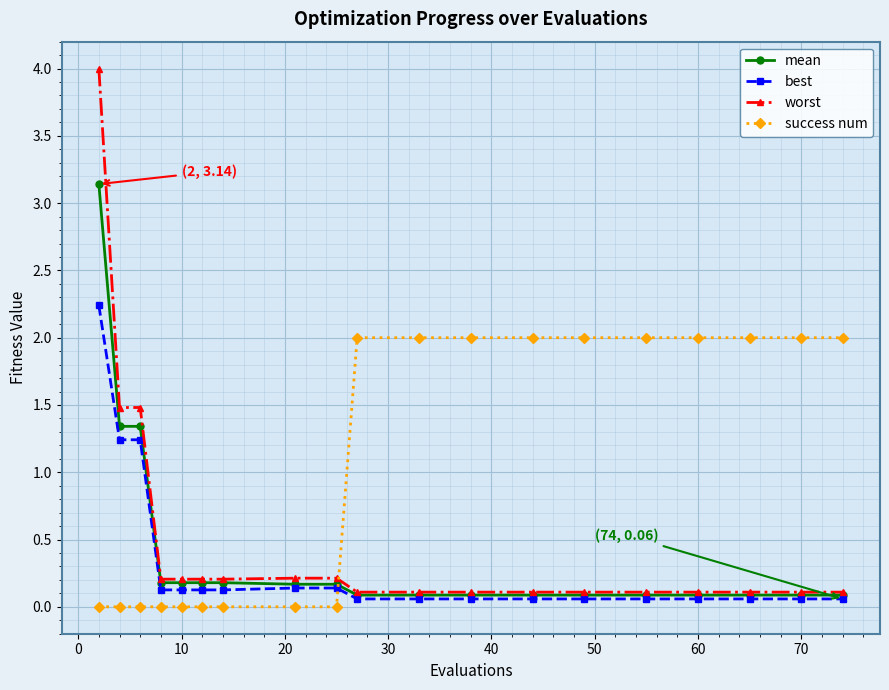

What is the value of the best point at the 3rd from the left?

1.2